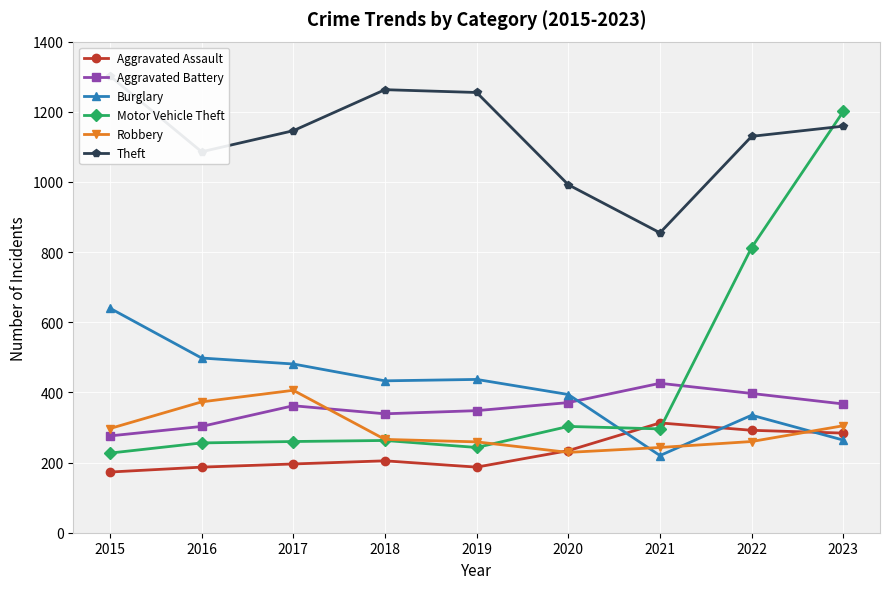

What is the smallest value displayed?

173